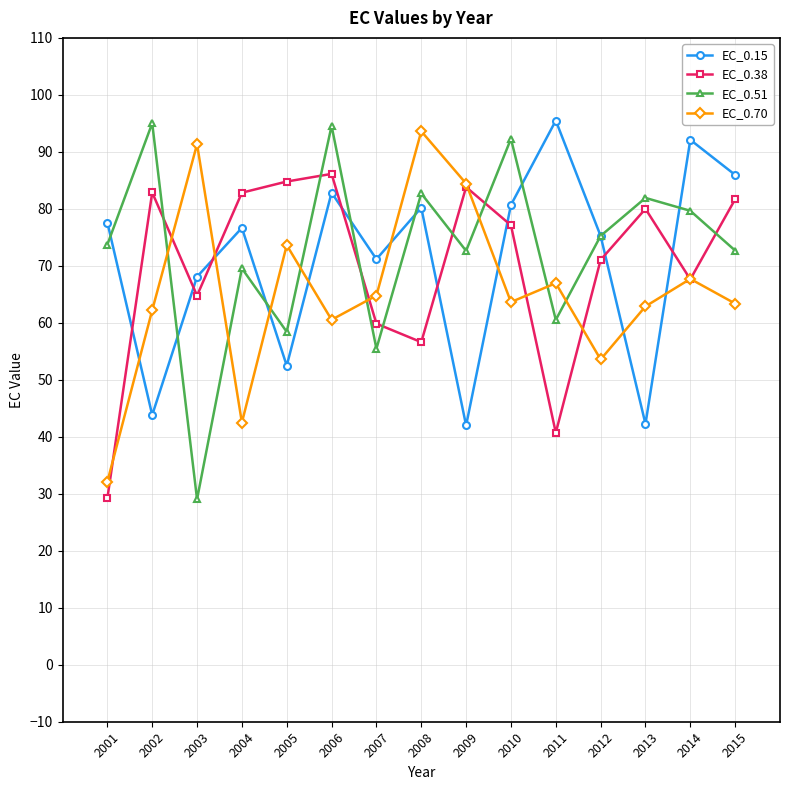

What is the sum of the EC_0.51 values at 2005 and 2003?

87.5